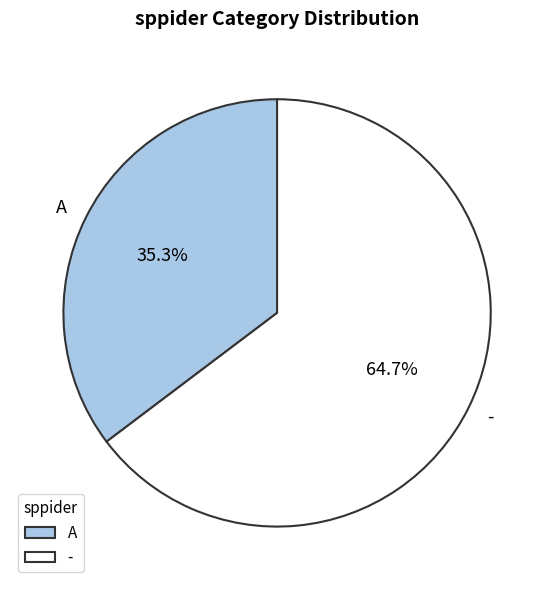

To the nearest percent, what is the difference between the largest and smallest slice percentages?

29%